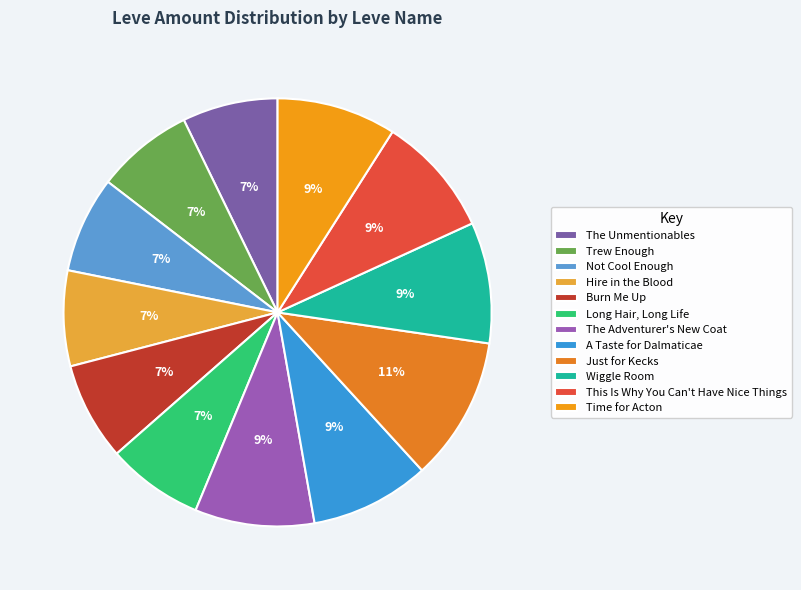

Do Burn Me Up and Just for Kecks together represent more than half of the pie?

No